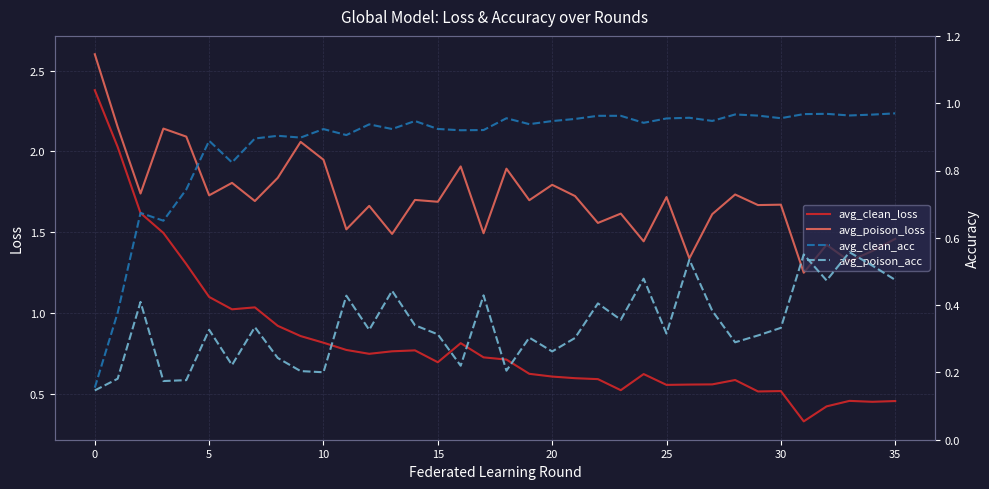

Which category has the highest value in the avg_poison_acc series?

33